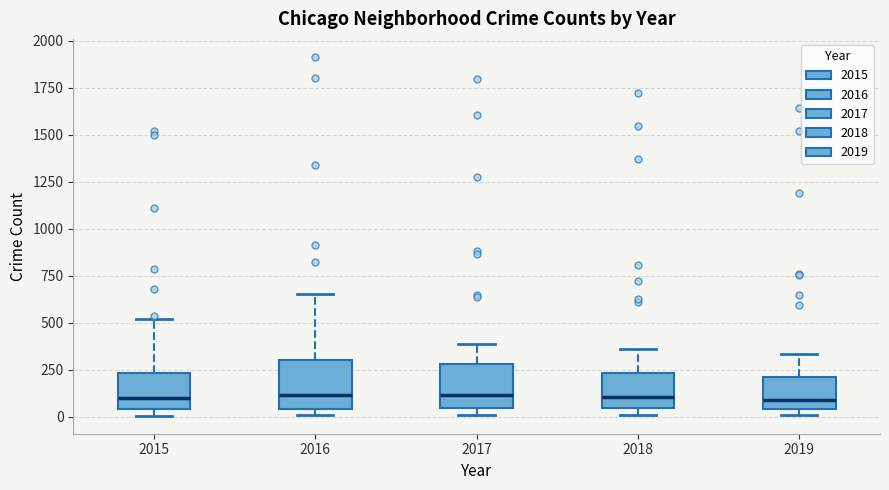

Reading left to right, transcribe this box plot: for each box, give where its median line is, the range the box spans, and where its two whiskers end, as read against the y-axis. The values are not printed on the chart, so give them approximately, as read against the axis.

2015: median 100, box 50 to 250, whiskers 0 to 500
2016: median 100, box 50 to 300, whiskers 0 to 650
2017: median 100, box 50 to 300, whiskers 0 to 400
2018: median 100, box 50 to 250, whiskers 0 to 350
2019: median 100, box 50 to 200, whiskers 0 to 350